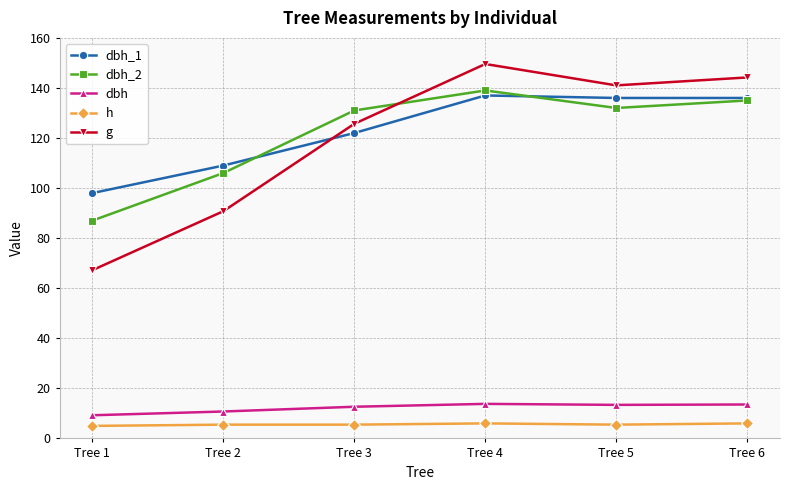

The dbh series shows 10.8 at Tree 2. True or false?

True